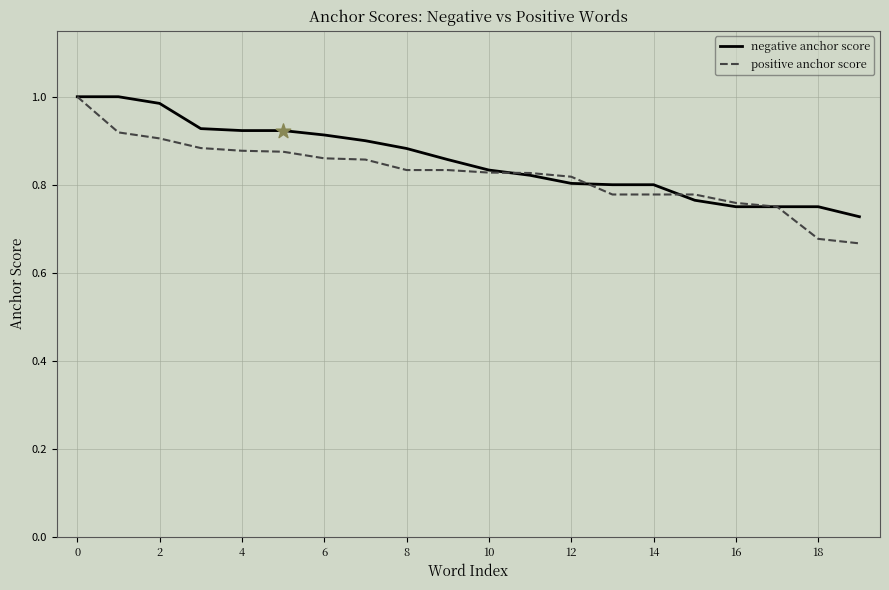

Which series has the widest spread of values?

positive anchor score